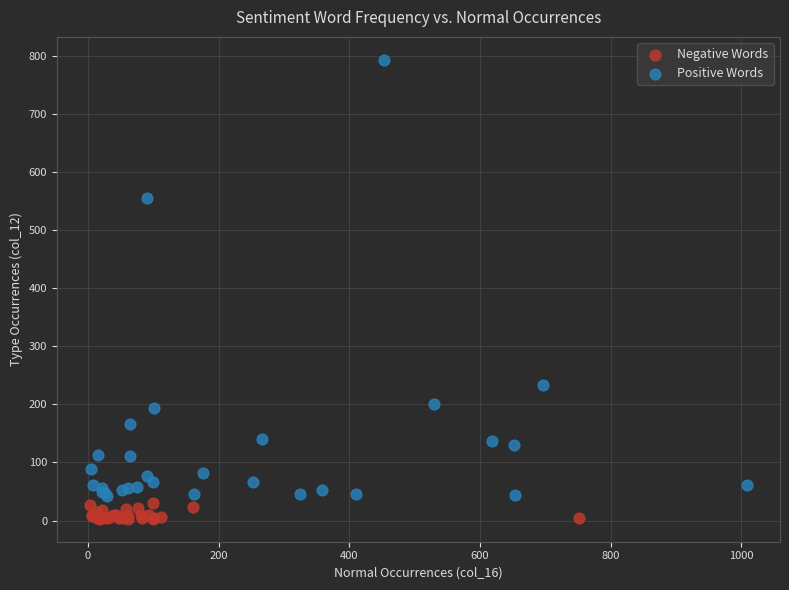

Which series contains the highest Y value?

Positive Words